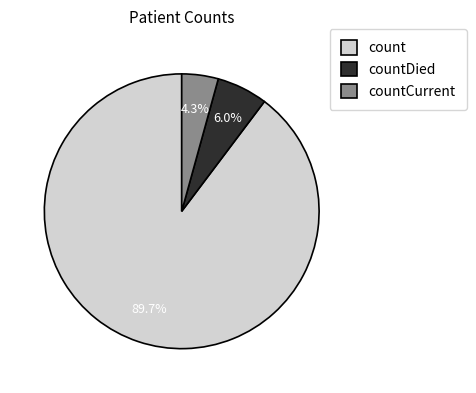

Approximately how many times larger is the value at countDied compared to count?

0.1